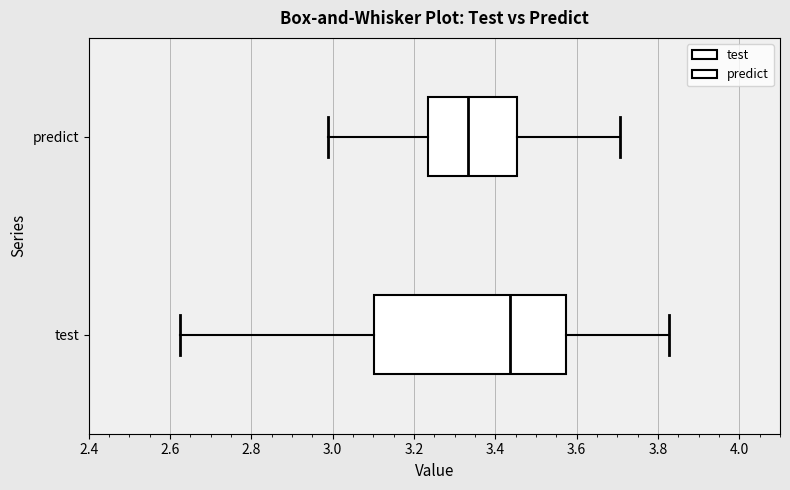

Which box has the furthest to the left median line?

predict